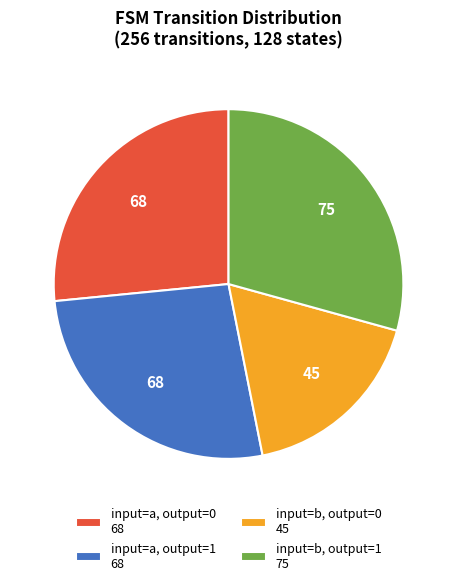

Which has a higher value, input=a, output=0 or input=b, output=0?

input=a, output=0